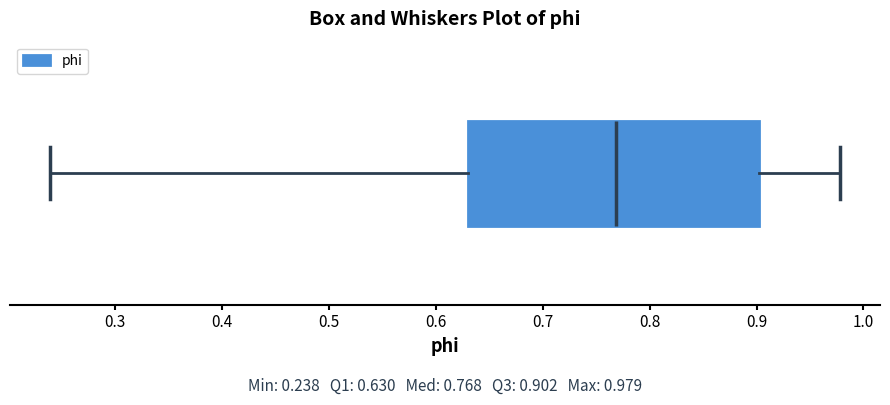

Where does the median line of the box sit on the x-axis? The values are not printed on the chart, so give them approximately, as read against the axis.

0.77